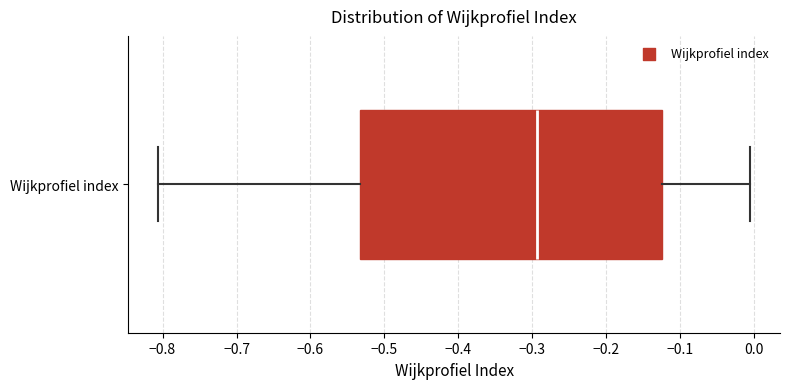

Where does the right whisker of the box for Wijkprofiel index end on the x-axis? The values are not printed on the chart, so give them approximately, as read against the axis.

-0.01